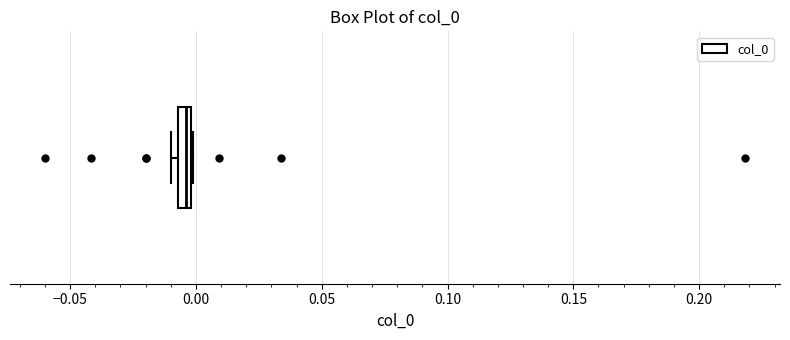

Where is the left edge of the box on the x-axis? The values are not printed on the chart, so give them approximately, as read against the axis.

-0.005